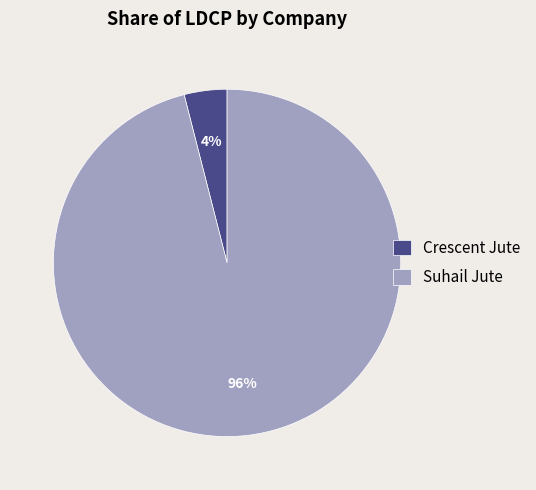

Which has a higher value, Crescent Jute or Suhail Jute?

Suhail Jute